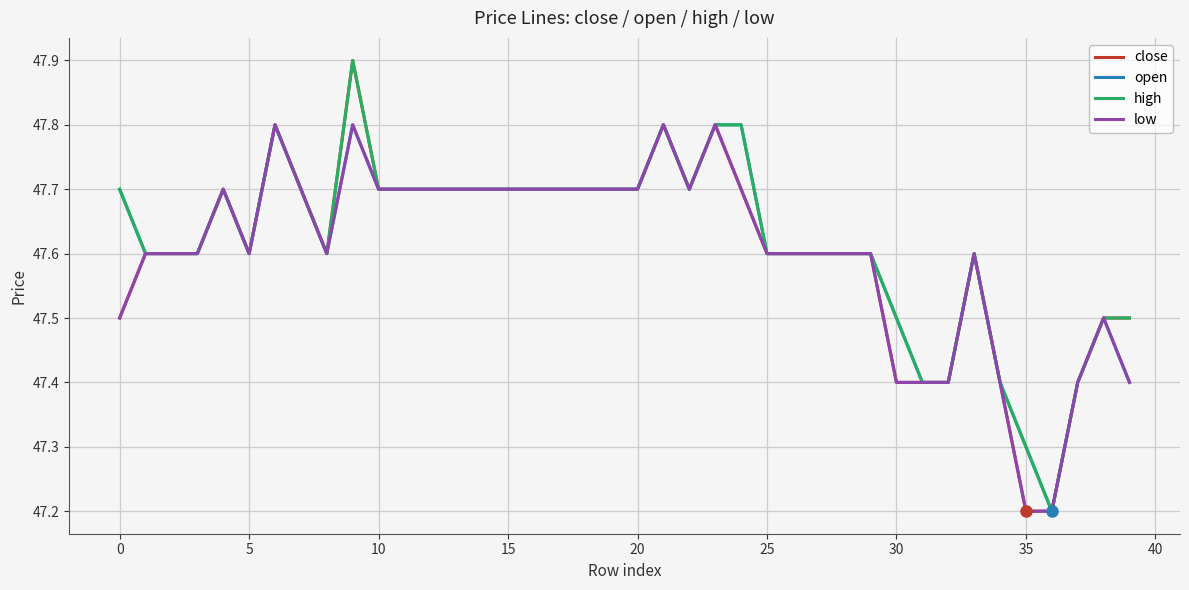

Reading left to right, list all the values displayed in this chart.

close: 47.5	47.6	47.6	47.6	47.7	47.6	47.8	47.7	47.6	47.9	47.7	47.7	47.7	47.7	47.7	47.7	47.7	47.7	47.7	47.7	47.7	47.8	47.7	47.8	47.7	47.6	47.6	47.6	47.6	47.6	47.4	47.4	47.4	47.6	47.4	47.2	47.2	47.4	47.5	47.5
open: 47.7	47.6	47.6	47.6	47.7	47.6	47.8	47.7	47.6	47.8	47.7	47.7	47.7	47.7	47.7	47.7	47.7	47.7	47.7	47.7	47.7	47.8	47.7	47.8	47.8	47.6	47.6	47.6	47.6	47.6	47.5	47.4	47.4	47.6	47.4	47.3	47.2	47.4	47.5	47.4
high: 47.7	47.6	47.6	47.6	47.7	47.6	47.8	47.7	47.6	47.9	47.7	47.7	47.7	47.7	47.7	47.7	47.7	47.7	47.7	47.7	47.7	47.8	47.7	47.8	47.8	47.6	47.6	47.6	47.6	47.6	47.5	47.4	47.4	47.6	47.4	47.3	47.2	47.4	47.5	47.5
low: 47.5	47.6	47.6	47.6	47.7	47.6	47.8	47.7	47.6	47.8	47.7	47.7	47.7	47.7	47.7	47.7	47.7	47.7	47.7	47.7	47.7	47.8	47.7	47.8	47.7	47.6	47.6	47.6	47.6	47.6	47.4	47.4	47.4	47.6	47.4	47.2	47.2	47.4	47.5	47.4